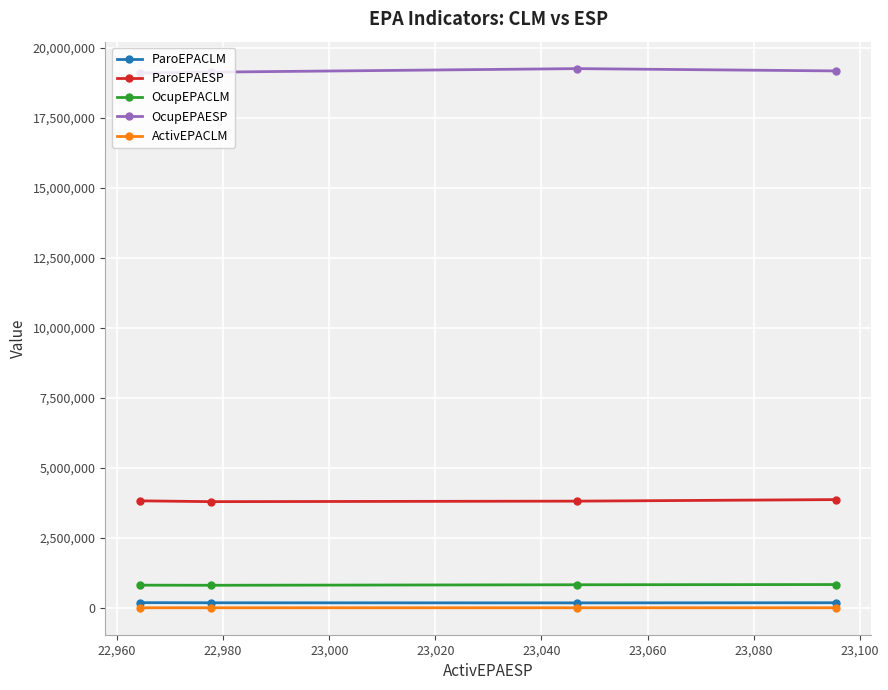

How many interior local valleys does the ParoEPACLM series have?

1